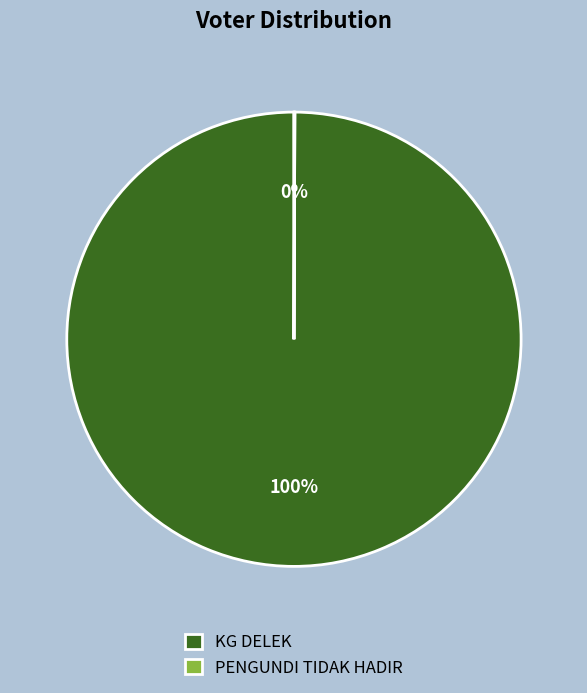

The KG DELEK slice represents 93% of the pie. True or false?

False